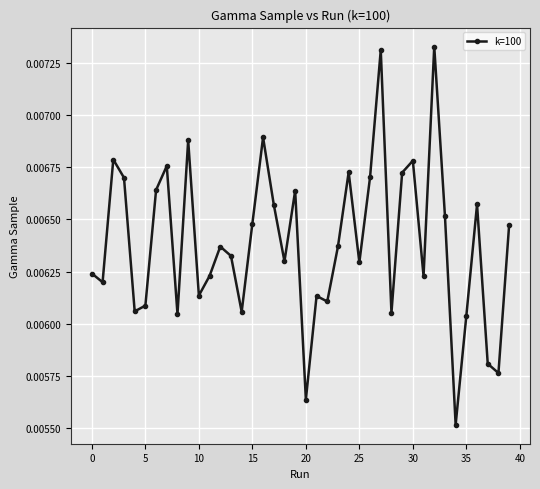

True or false: there are more than 2 points higher than both neighbors.

True